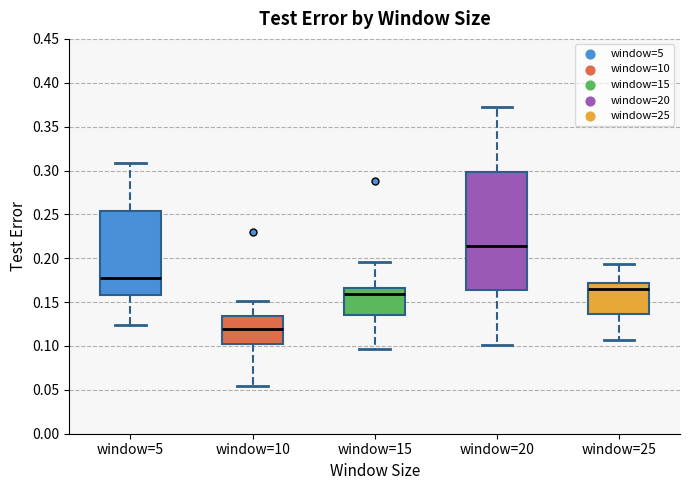

Which box's median line is the lowest?

window=10